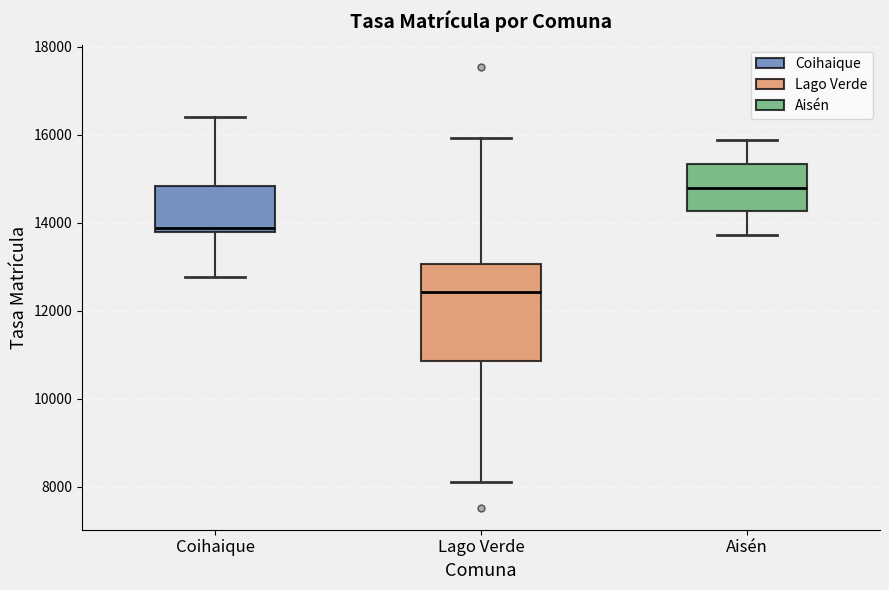

Where is the upper edge of the box for Coihaique on the y-axis? The values are not printed on the chart, so give them approximately, as read against the axis.

14800